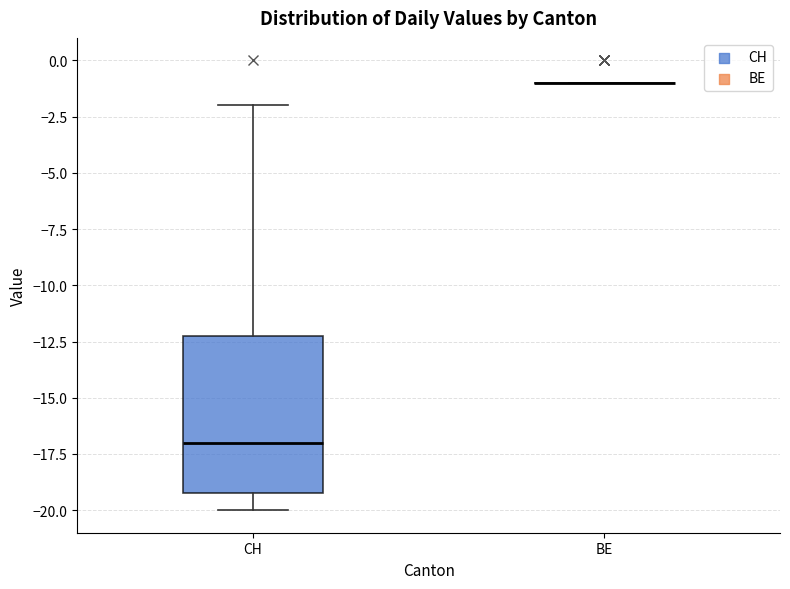

Where does the lower whisker of the box for CH end on the y-axis? The values are not printed on the chart, so give them approximately, as read against the axis.

-20